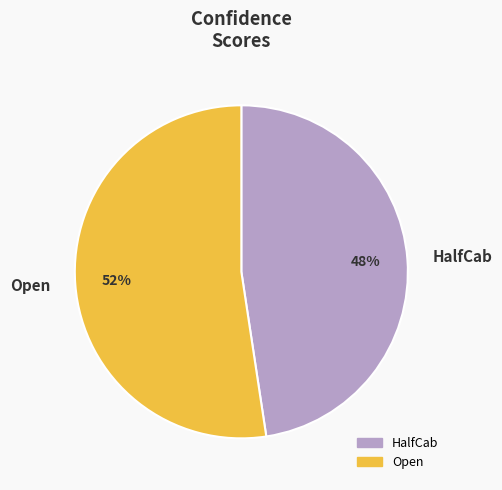

Rank the categories by value from lowest to highest.

HalfCab, Open